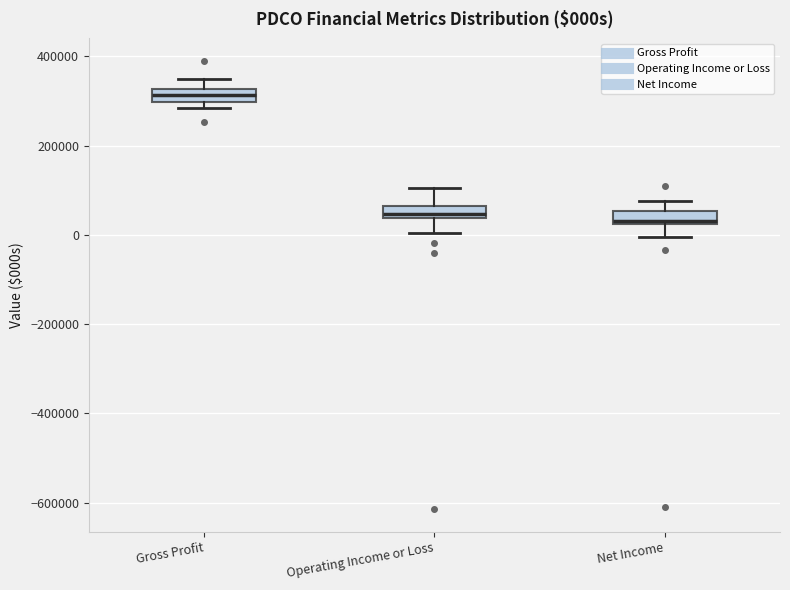

Where is the lower edge of the box for Operating Income or Loss on the y-axis? The values are not printed on the chart, so give them approximately, as read against the axis.

40000